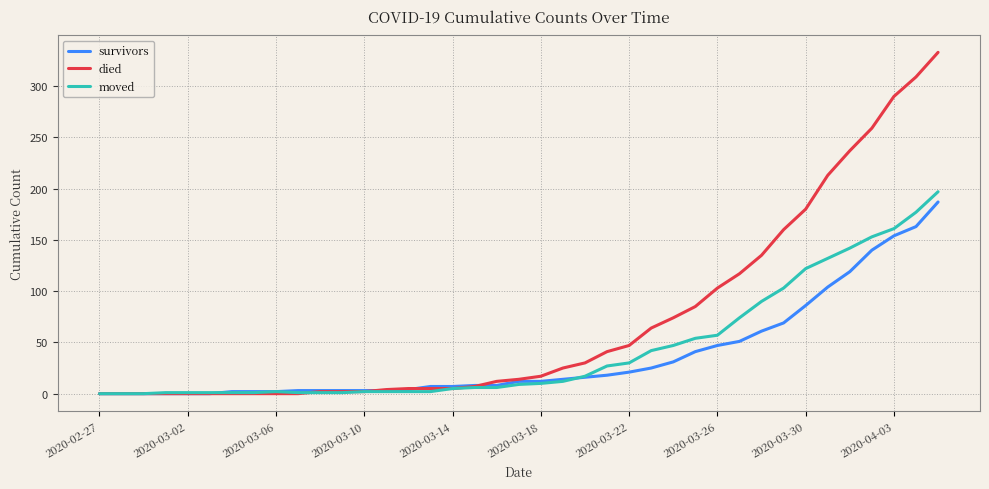

Which series has the largest total across all categories?

died